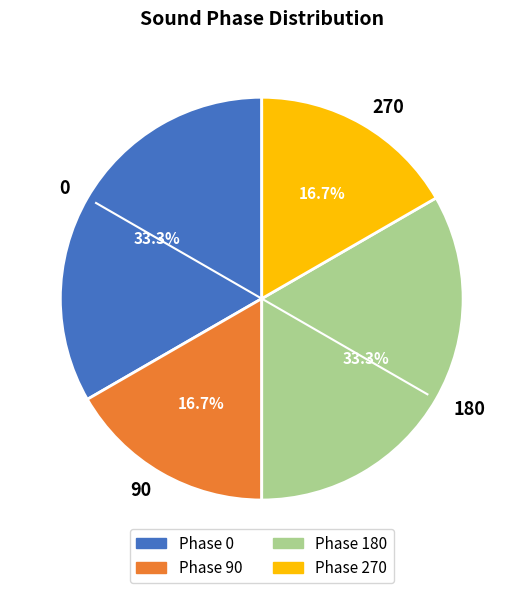

What portion of the pie excludes 270?

83.3%